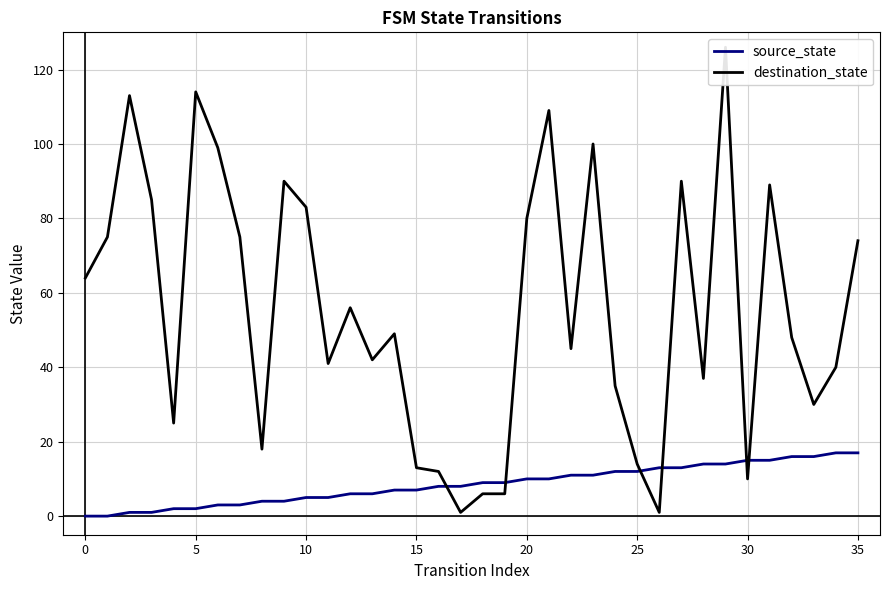

How many intersections are there between destination_state and source_state?

6